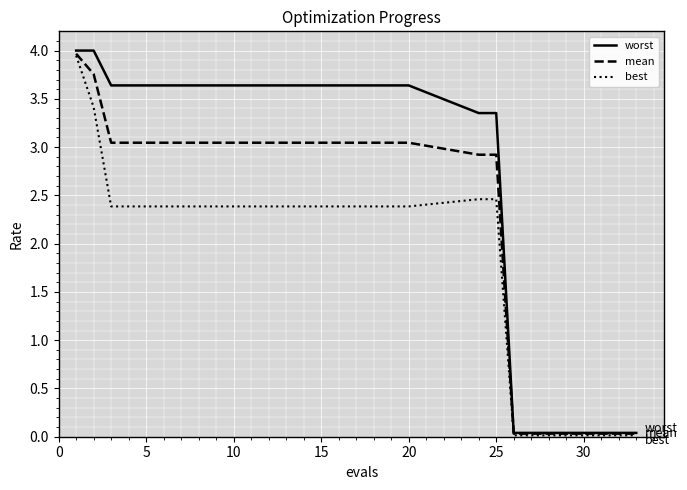

List the series in order of their overall mean, highest first.

worst, mean, best